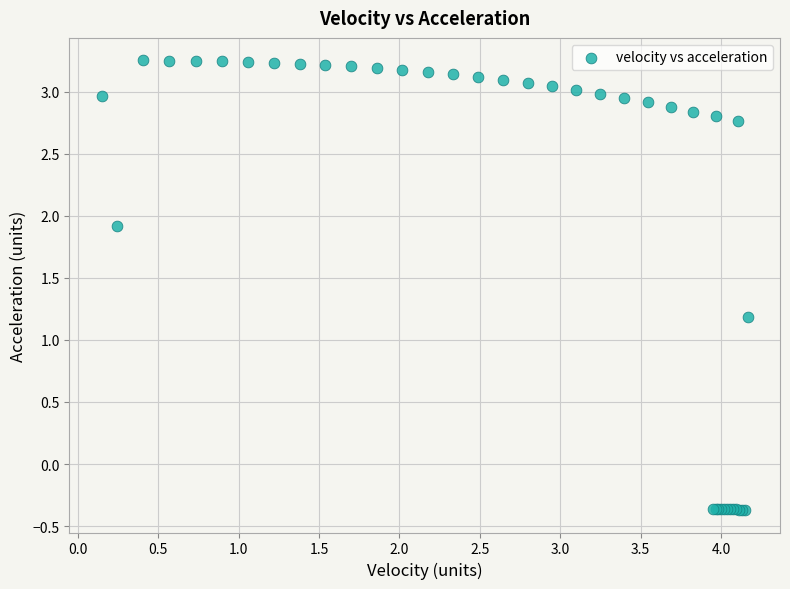

What Y value in the scatter plot is closest to 1?

1.2